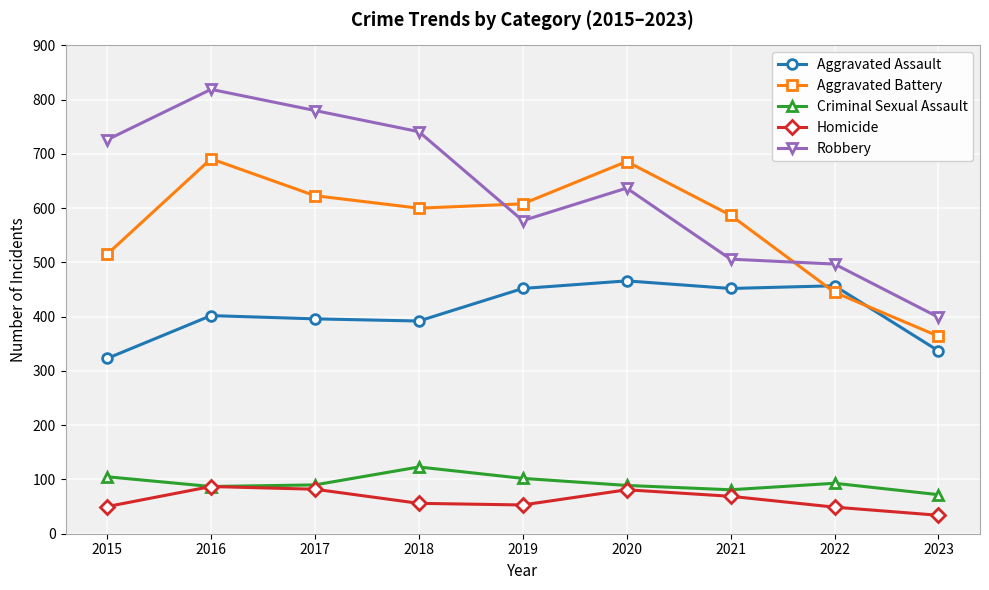

Does the chart display data point markers on the line(s)?

Yes